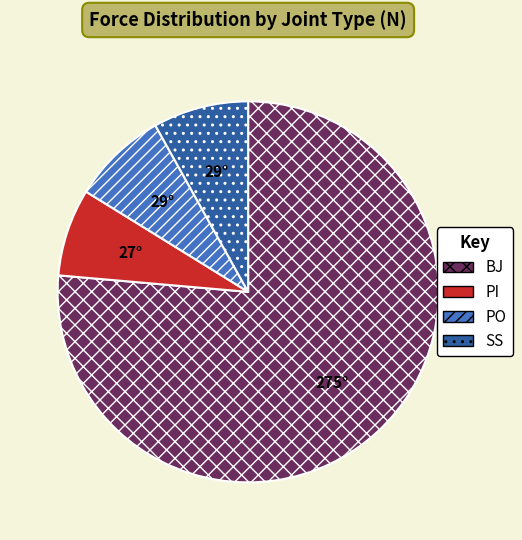

Is PO the majority of the pie?

No